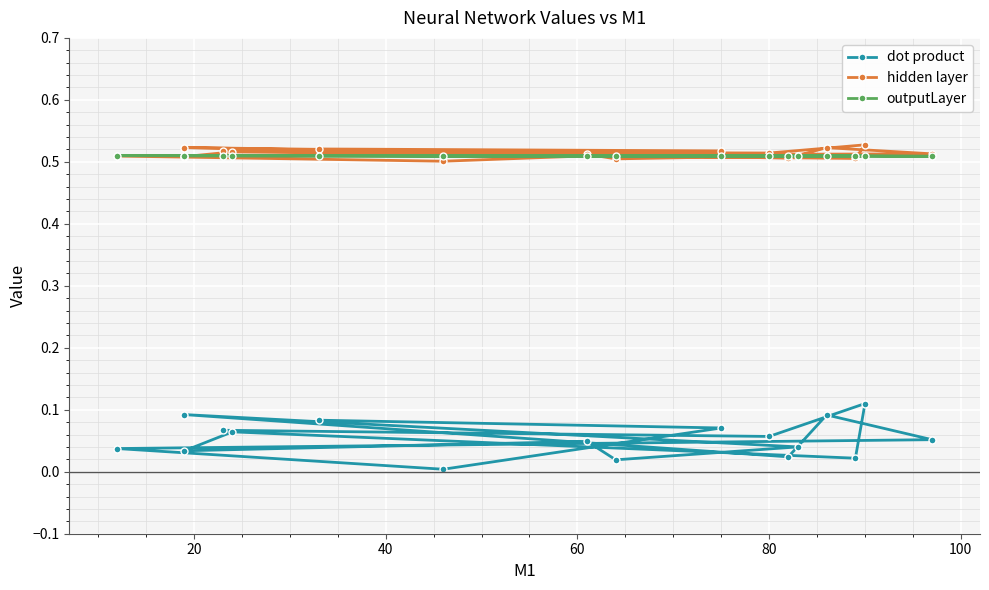

Is this an area chart (filled region under the line)?

No